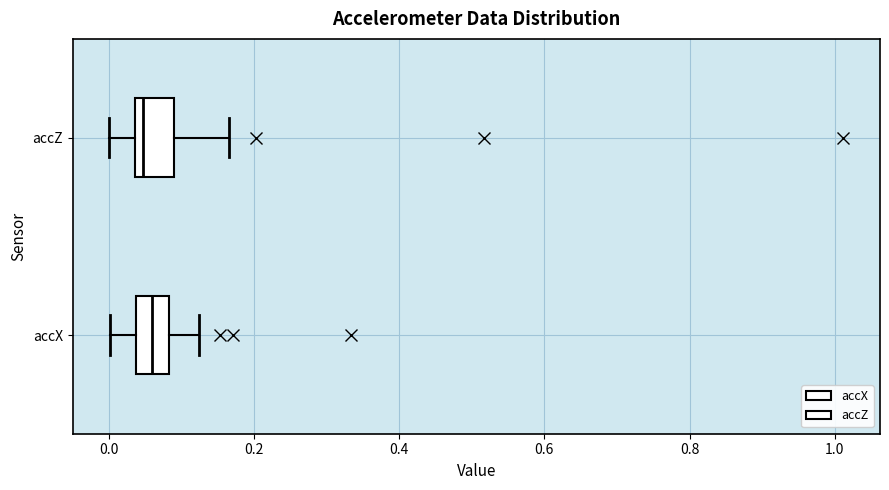

Where is the left edge of the box for accX on the x-axis? The values are not printed on the chart, so give them approximately, as read against the axis.

0.04